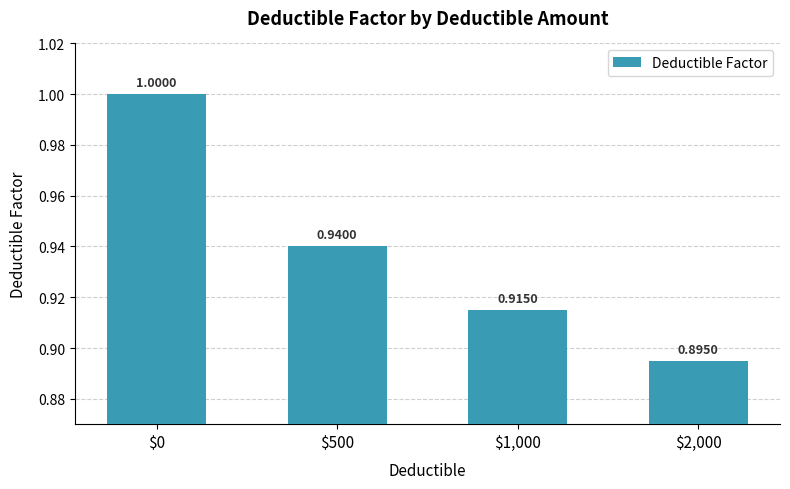

Rank the categories by value from lowest to highest.

$2,000, $1,000, $500, $0